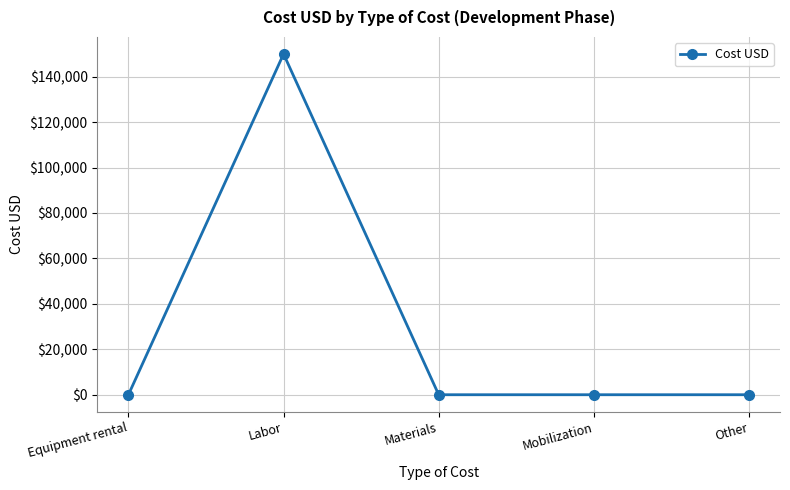

What position from the right is Other?

1